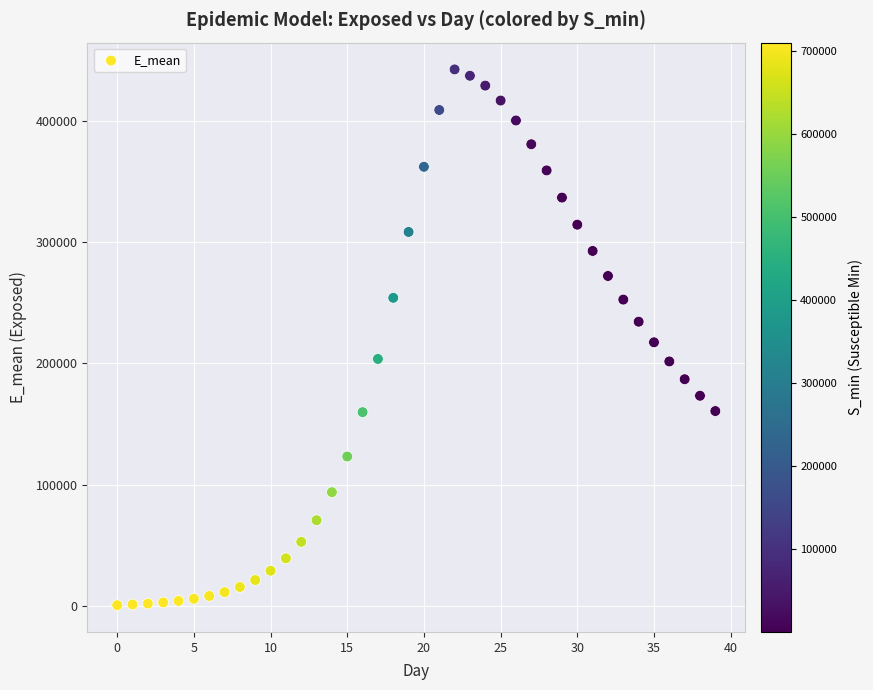

What is the range of Y values (max minus min)?

441905.8